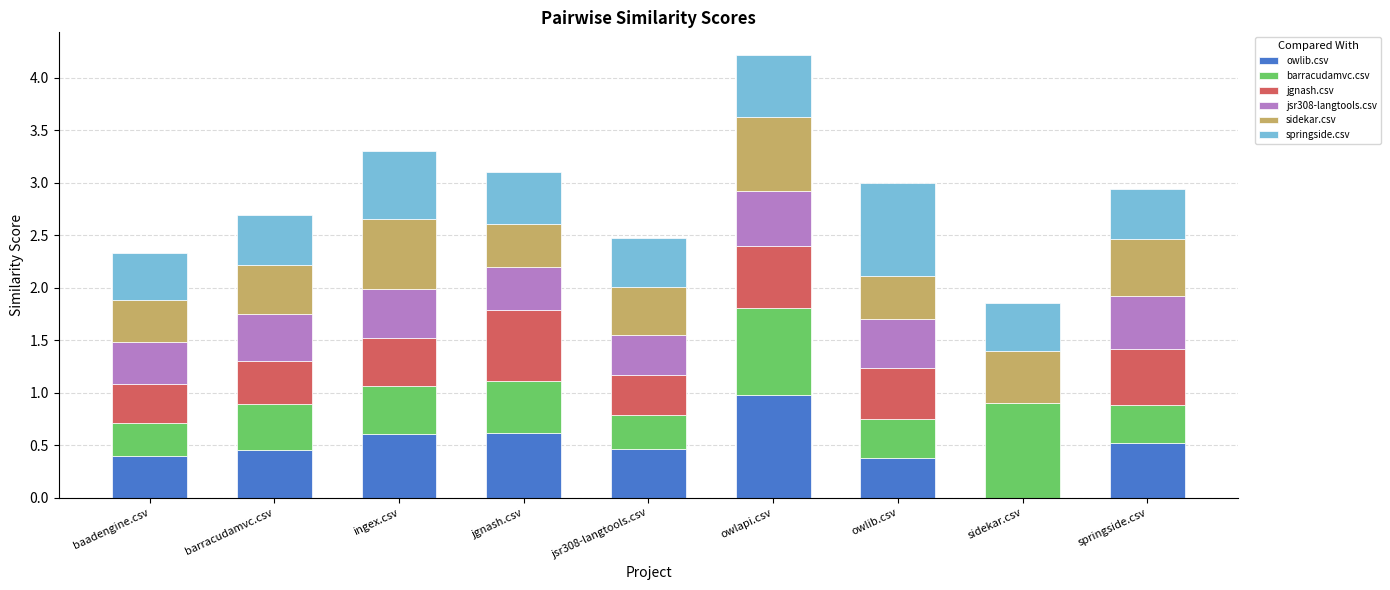

Between baadengine.csv and owlib.csv, which series saw the biggest shift?

springside.csv